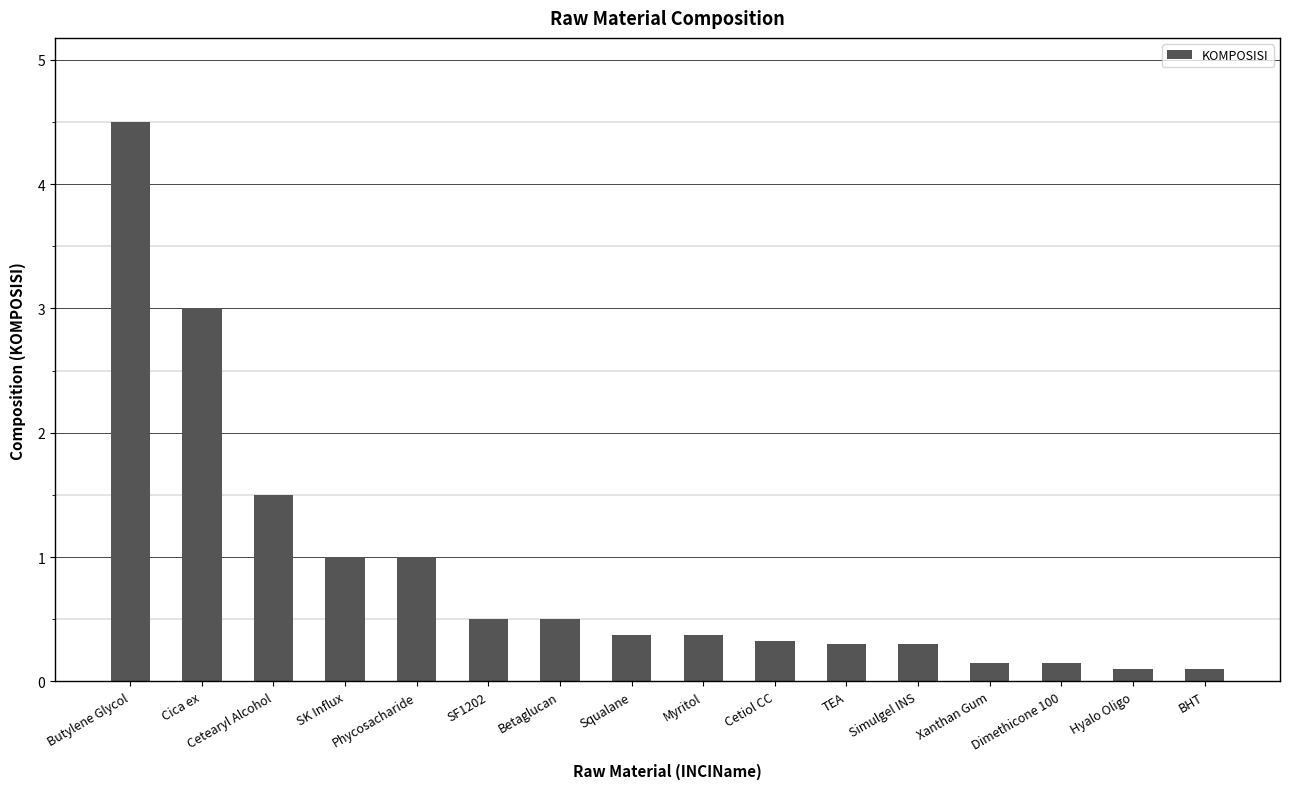

What is the label of the 11th bar from the left?

TEA